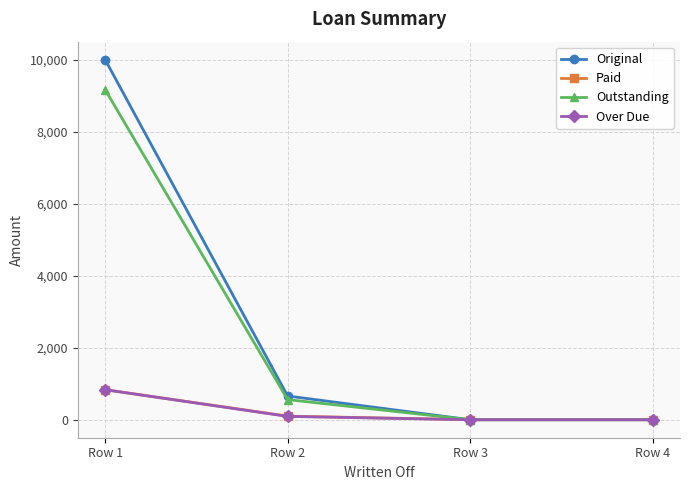

How many data points does each series have?

4